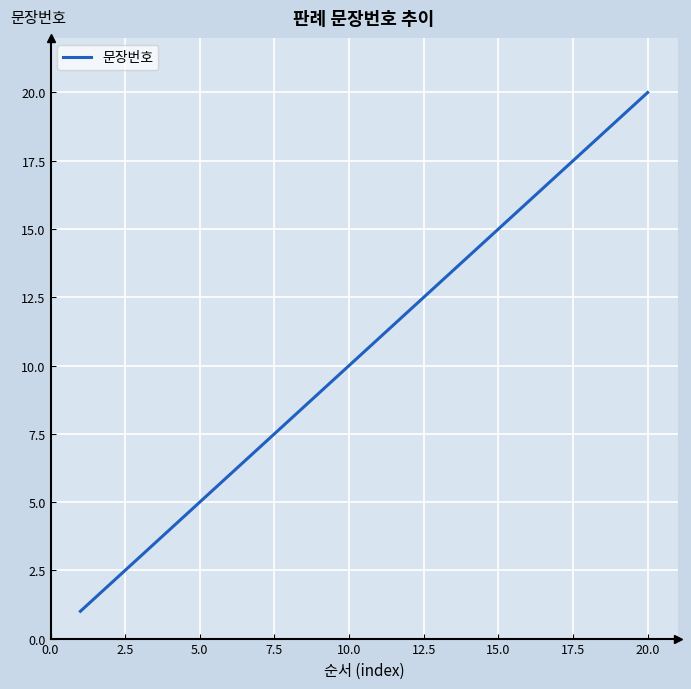

What is the sum of all values?

210